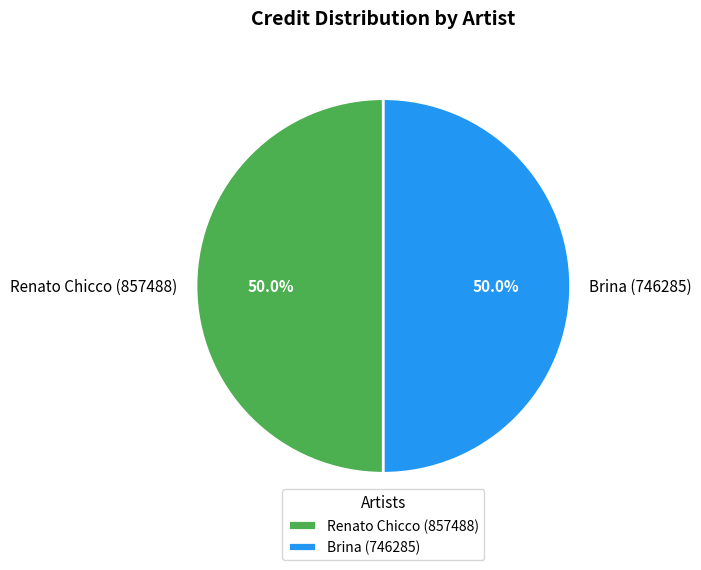

Combined, do Brina (746285) and Renato Chicco (857488) account for over 50%?

Yes